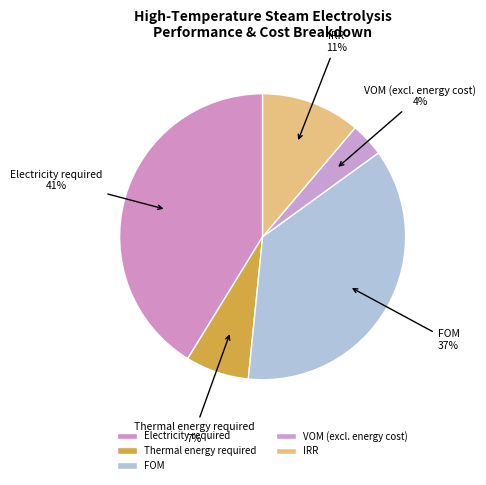

Between Thermal energy required and Electricity required, which is larger?

Electricity required